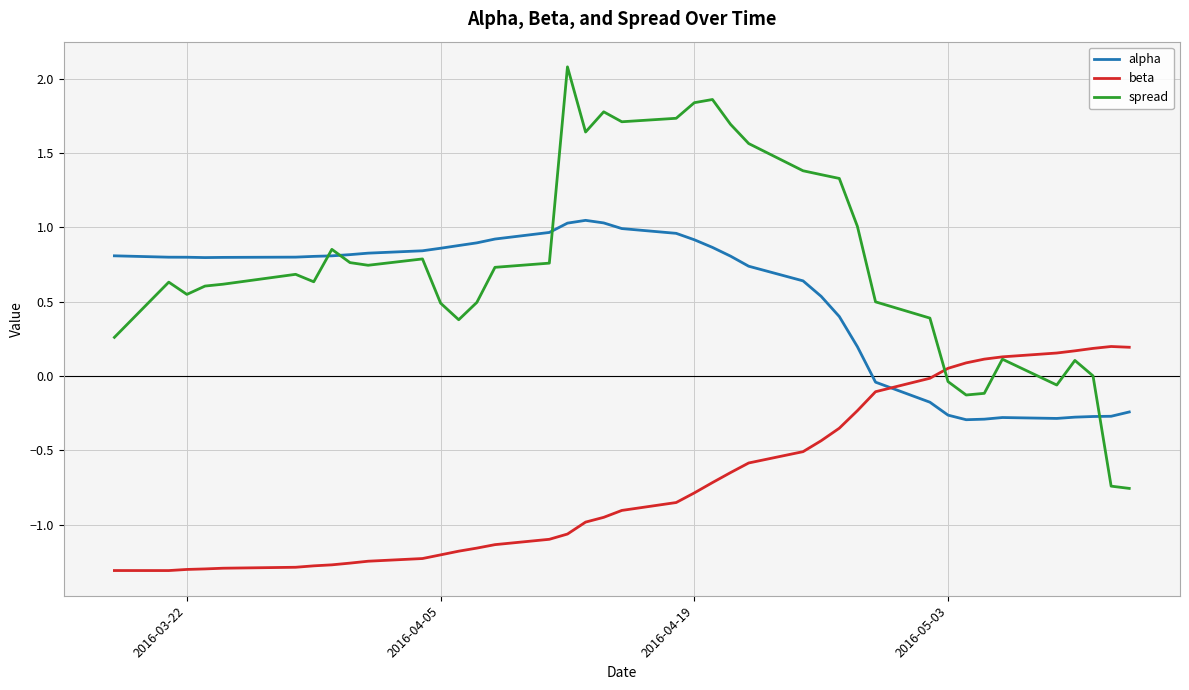

What is the greatest value displayed?

2.1